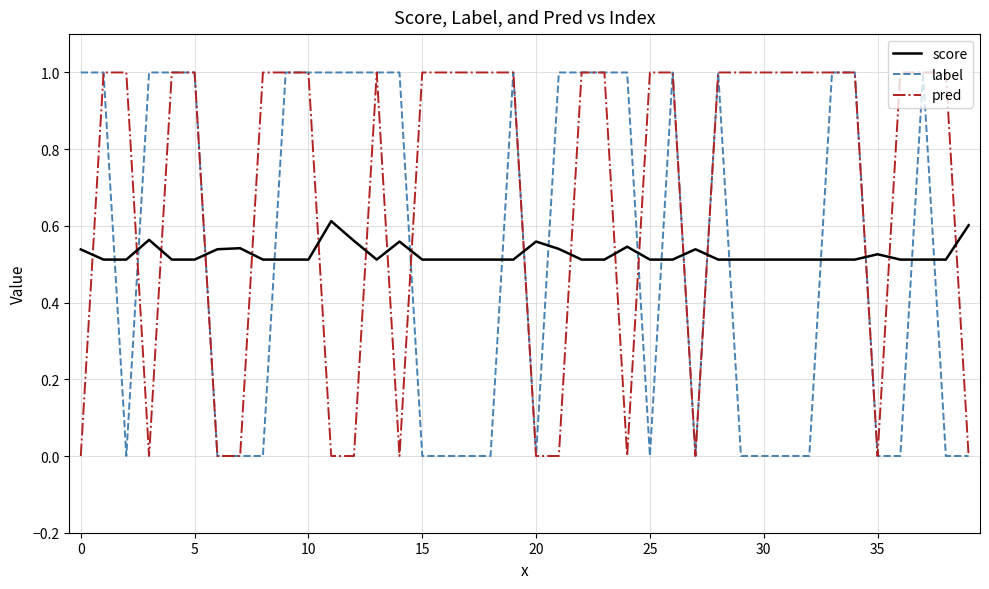

Is this an area chart (filled region under the line)?

No